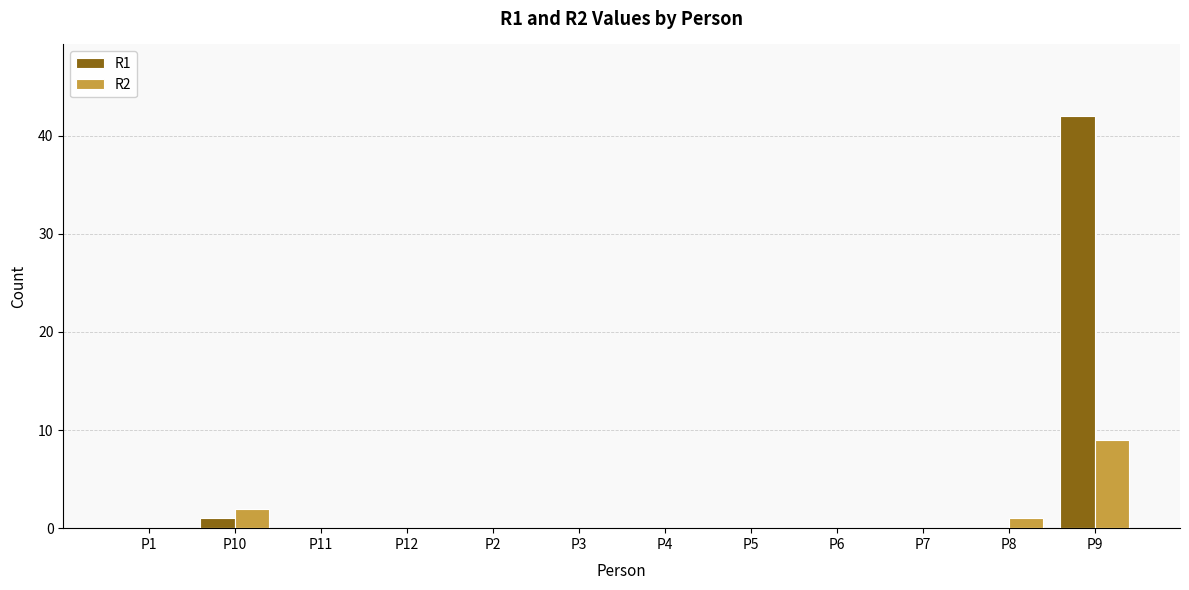

How many distinct data groups are displayed?

2